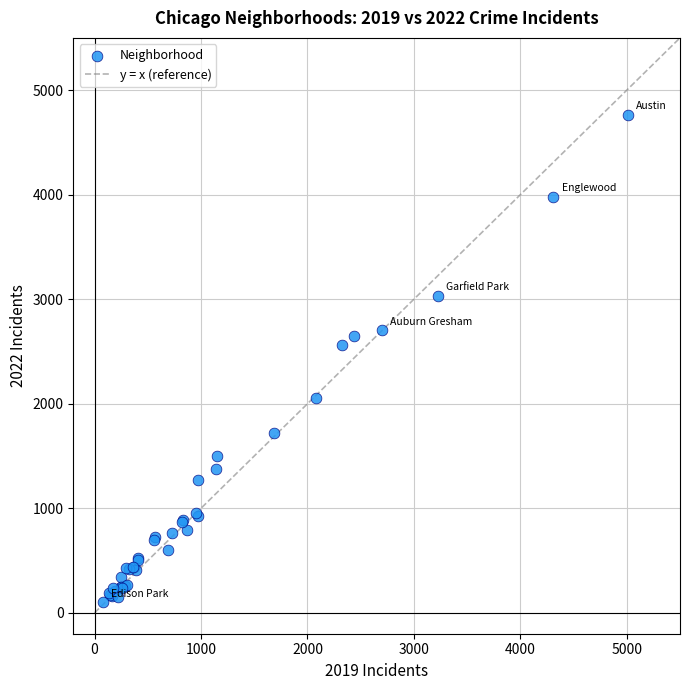

What Y value in the scatter plot is closest to 2430?

2565